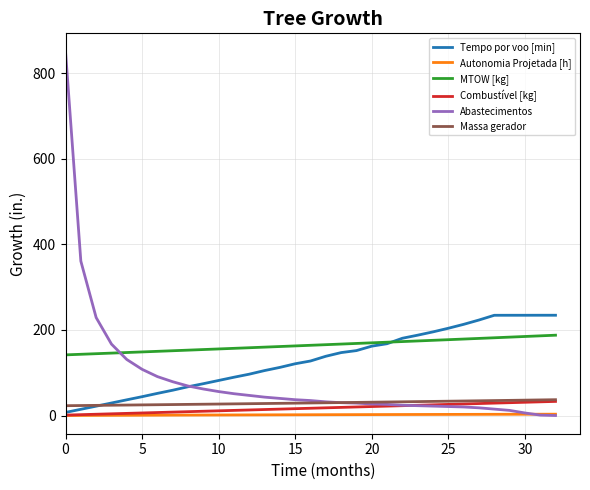

What is the maximum value shown in the chart?

851.0